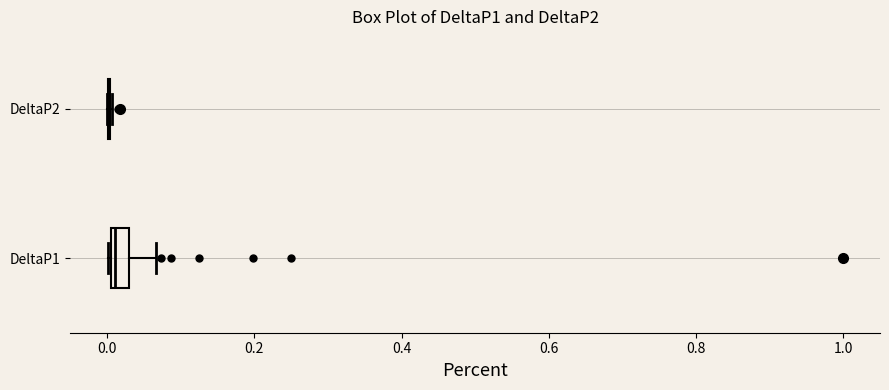

Which box is the widest, from its left edge to its right edge?

DeltaP1